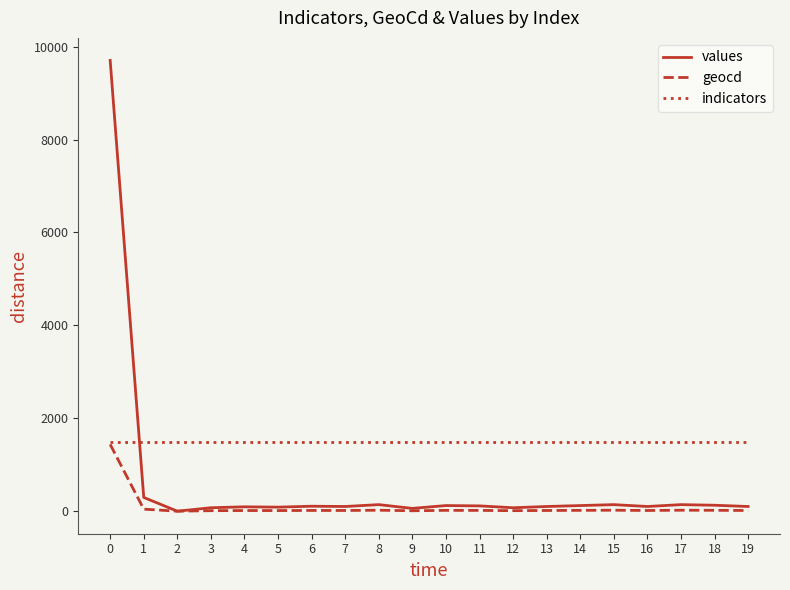

How many lines are shown in the chart?

3